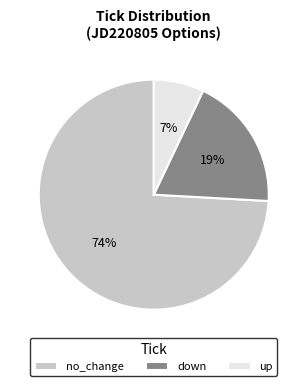

Which category has the smallest portion of the pie?

up